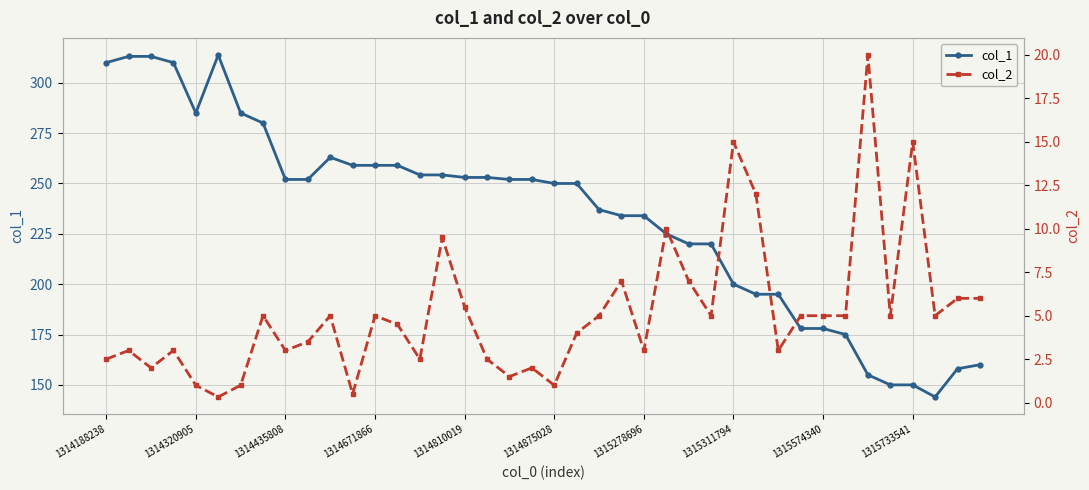

What is the sum of all col_2 values?

206.8